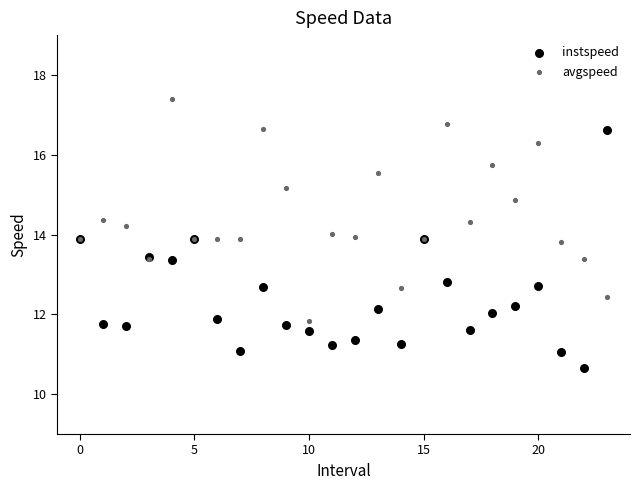

Which series reaches the maximum Y coordinate?

avgspeed